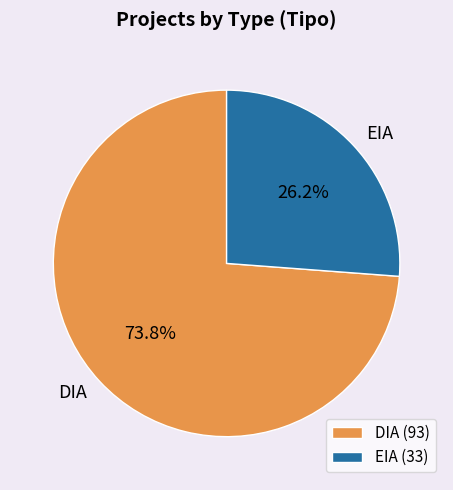

To the nearest percent, what percentage of the pie is EIA?

26%